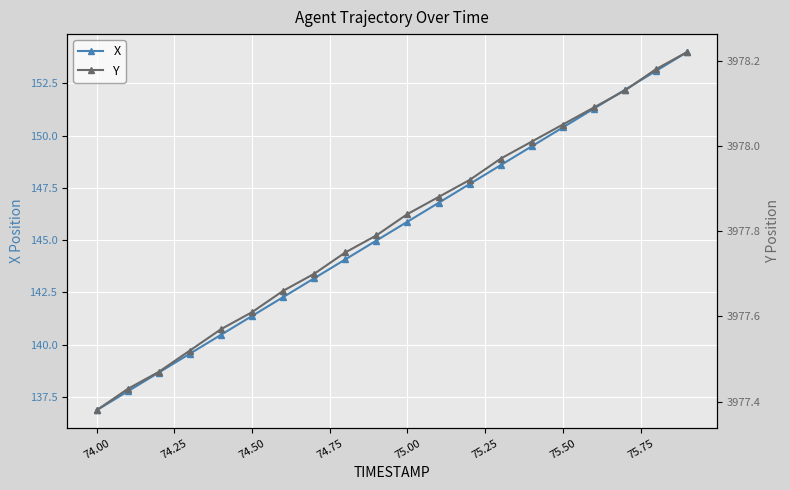

What is the highest value of the X series?

154.0